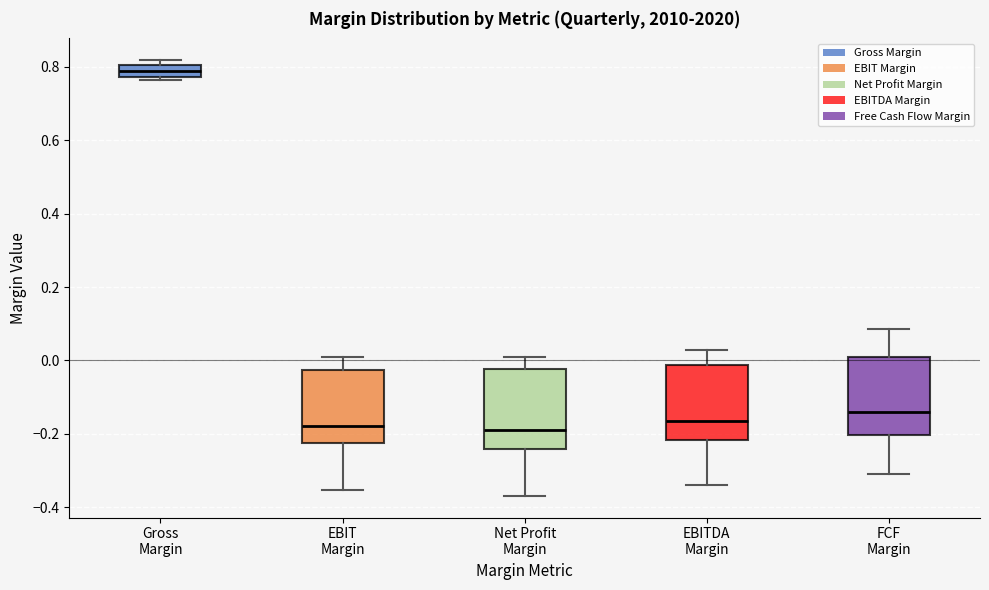

Reading left to right, read every box against the y-axis: the position of its median line, the range the box covers, and the ends of its whiskers. The values are not printed on the chart, so give them approximately, as read against the axis.

Gross Margin: median 0.78 (inside the box), box 0.78 to 0.80, whiskers 0.76 to 0.82
EBIT Margin: median -0.18, box -0.22 to -0.02, whiskers -0.36 to 0.02
Net Profit Margin: median -0.18, box -0.24 to -0.02, whiskers -0.36 to 0.00
EBITDA Margin: median -0.16, box -0.22 to -0.02, whiskers -0.34 to 0.02
FCF Margin: median -0.14, box -0.20 to 0.00, whiskers -0.30 to 0.08